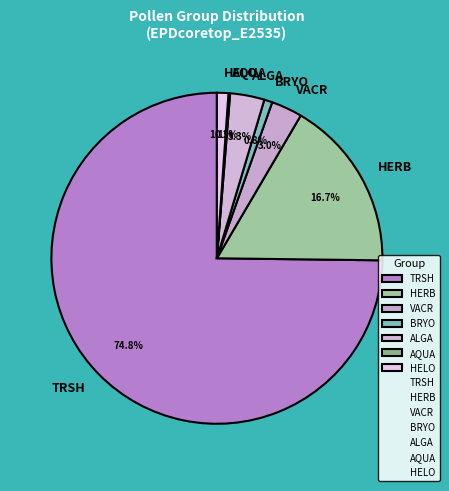

What is the ratio of the value at HELO to the value at ALGA?

0.3